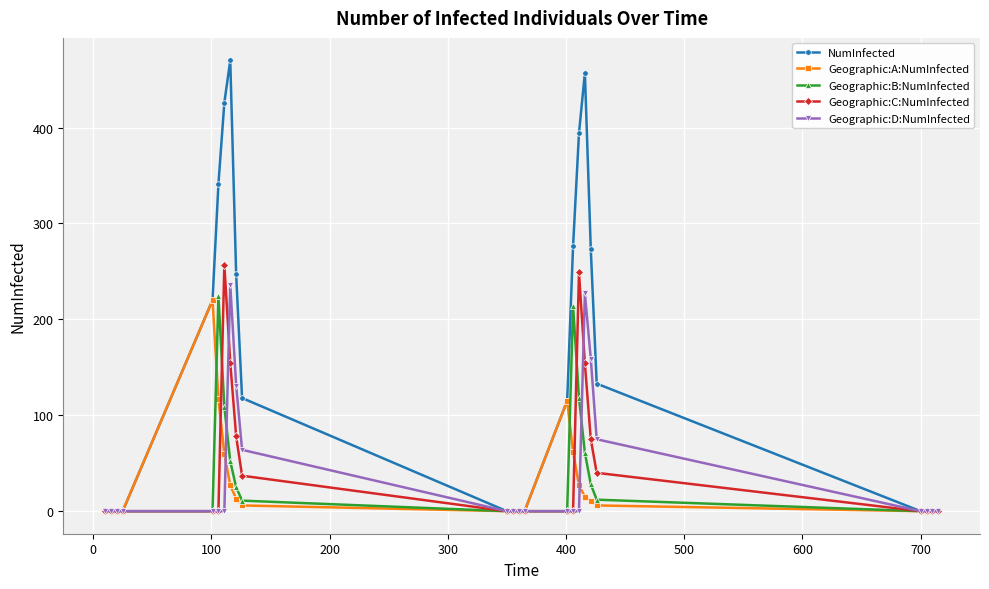

What is the sum of all Geographic:A:NumInfected values?

679